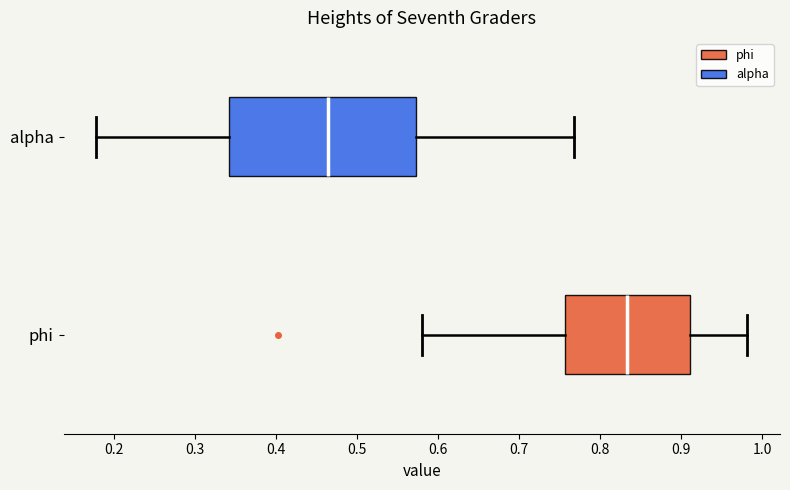

Reading bottom to top, read every box against the x-axis: the position of its median line, the range the box covers, and the ends of its whiskers. The values are not printed on the chart, so give them approximately, as read against the axis.

phi: median 0.83, box 0.76 to 0.91, whiskers 0.58 to 0.98
alpha: median 0.47, box 0.34 to 0.57, whiskers 0.18 to 0.77